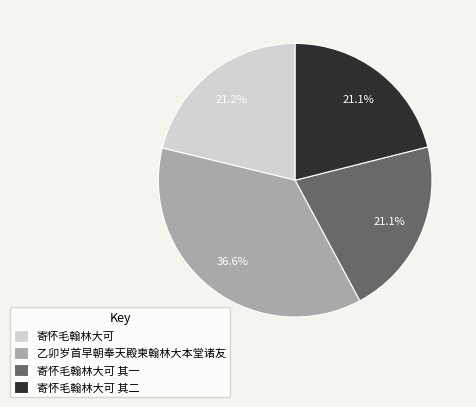

Is there any slice that represents more than half of the pie?

No